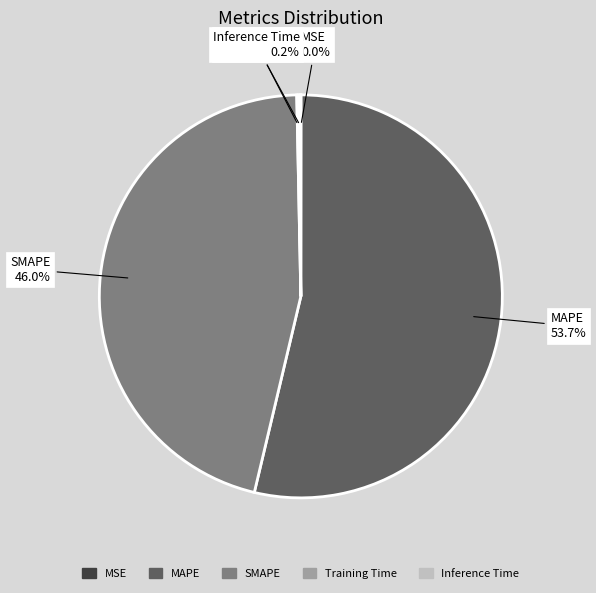

Which has a higher value, MAPE or SMAPE?

MAPE